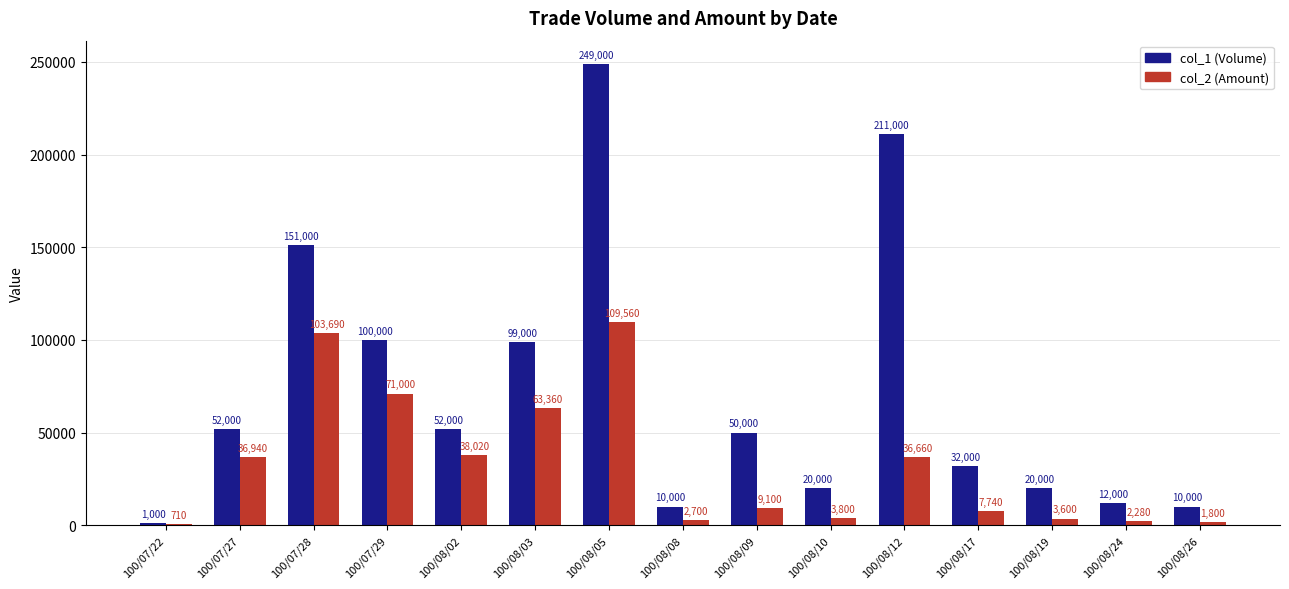

Is it true that col_2 (Amount) equals 7740 at 100/08/17?

True